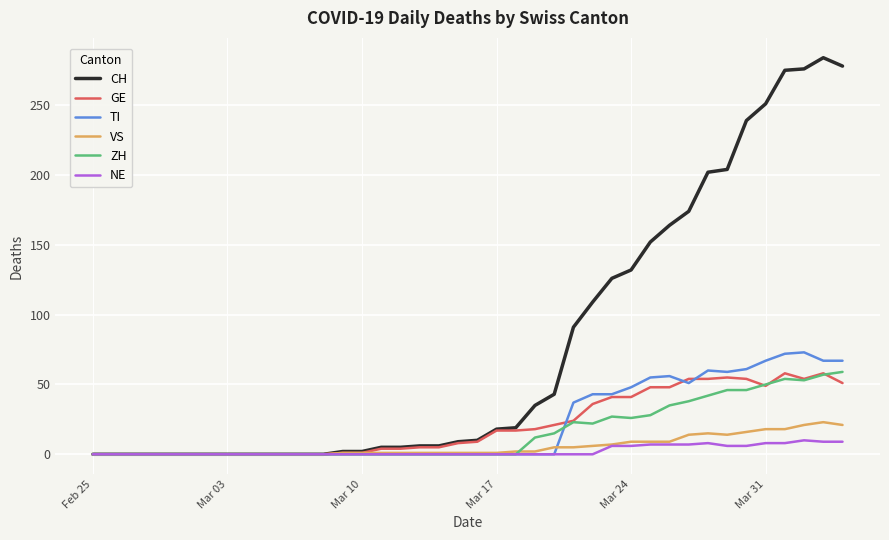

Is this an area chart (filled region under the line)?

No